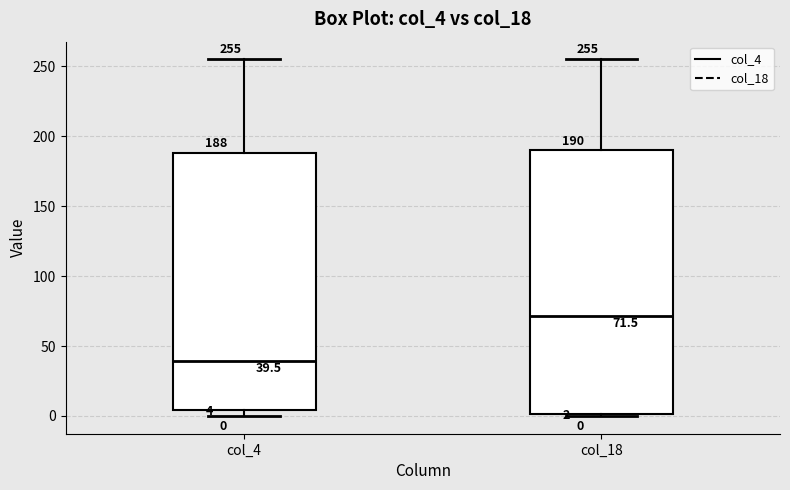

Which box has the highest median line?

col_18